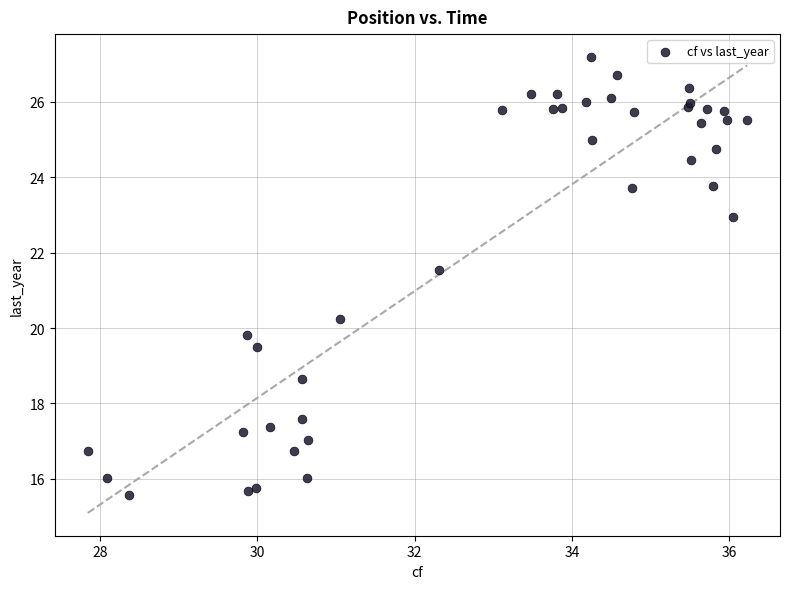

What Y value in the scatter plot is closest to 21?

21.5